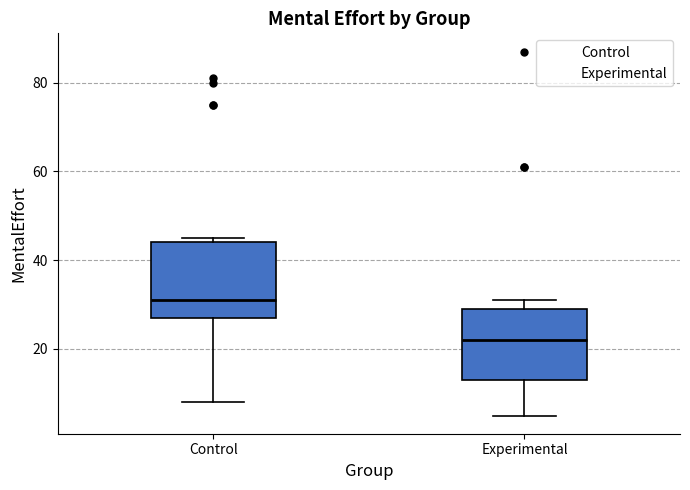

Where does the lower whisker of the box for Experimental end on the y-axis? The values are not printed on the chart, so give them approximately, as read against the axis.

6